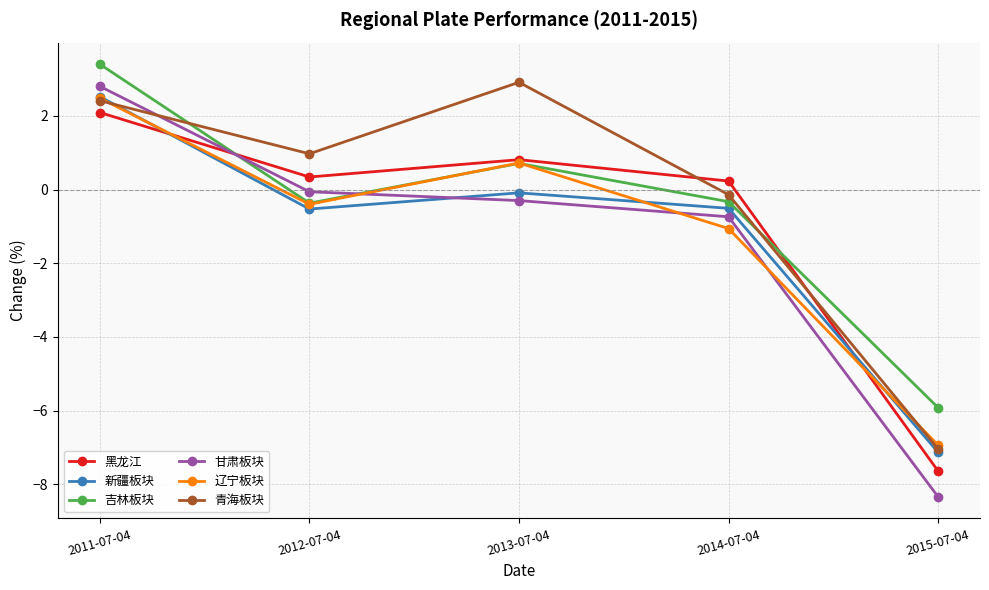

The 辽宁板块 series shows 0.7 at 2013-07-04. True or false?

True